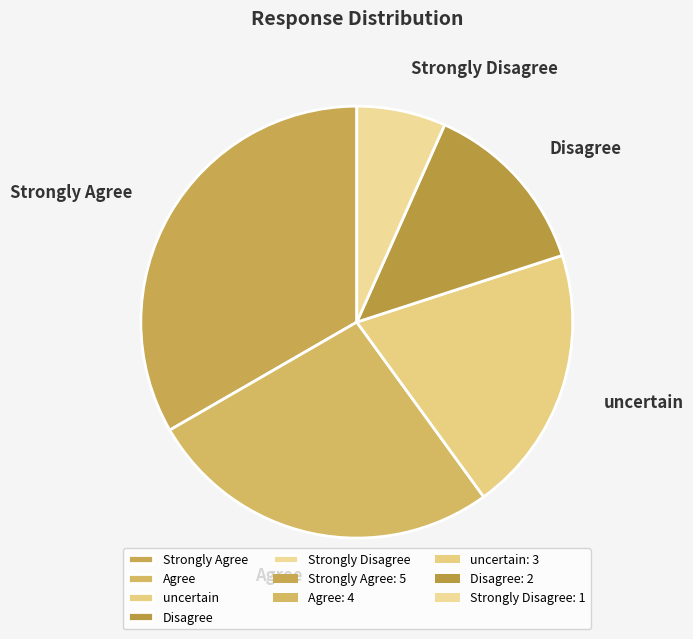

What is the smallest slice in the pie chart?

Strongly Disagree